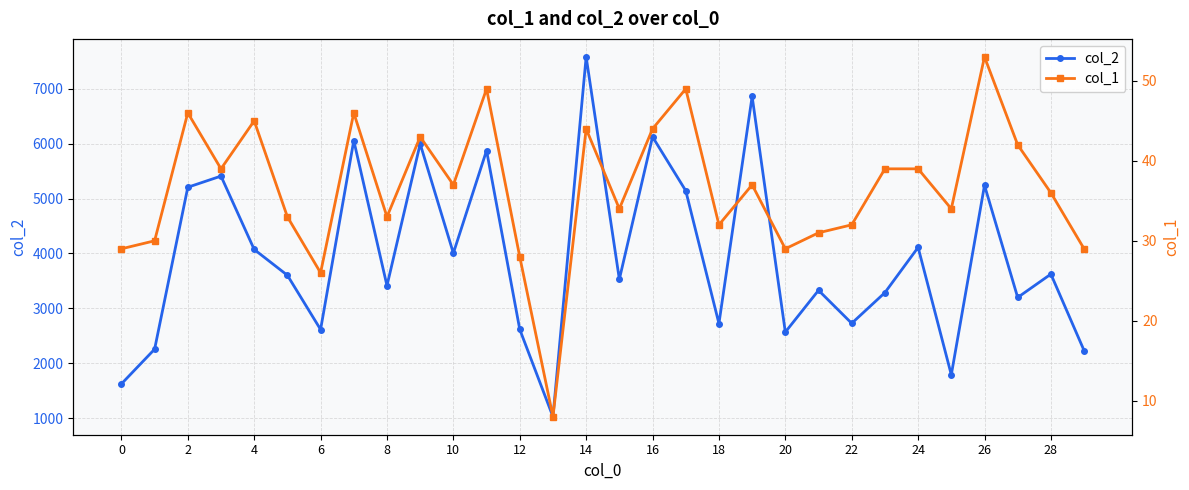

True or false: col_2 and col_1 cross at least once.

False